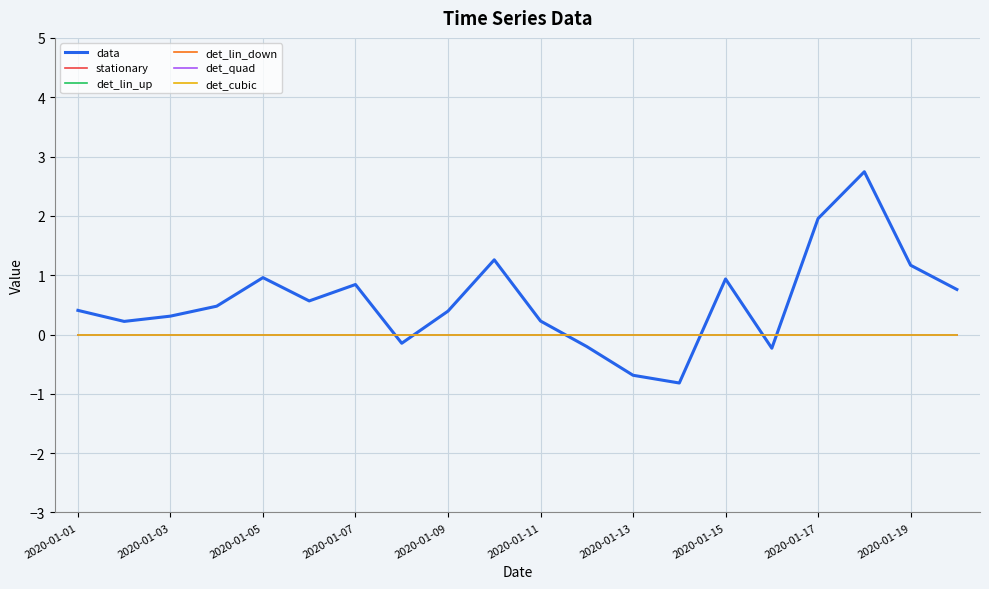

Is this an area chart (filled region under the line)?

No